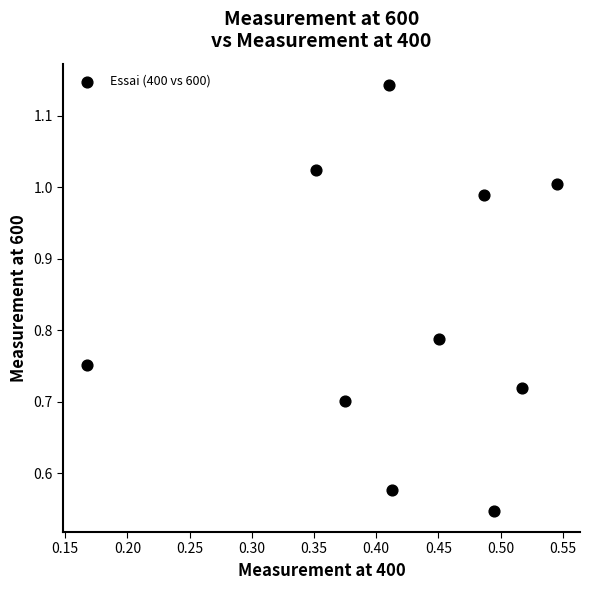

What is the range of X values (max minus min)?

0.4